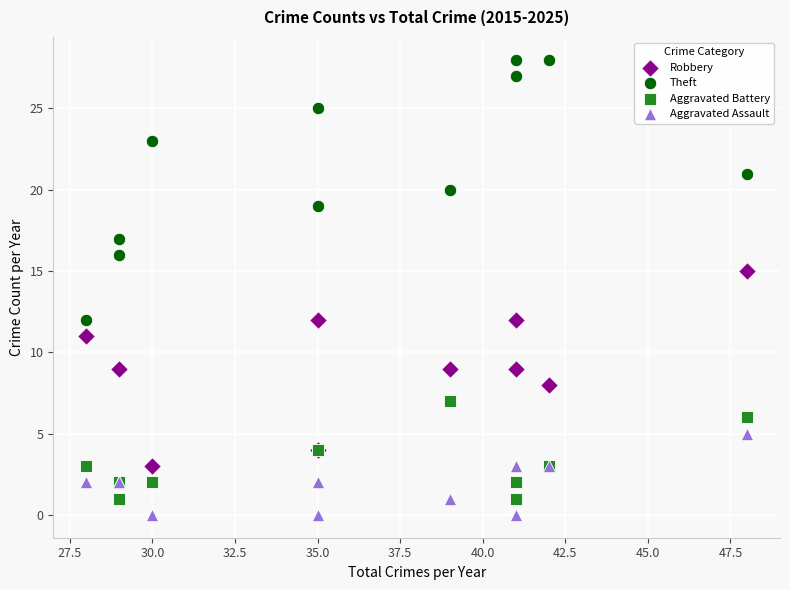

Across all series, what Y value is closest to 14?

15